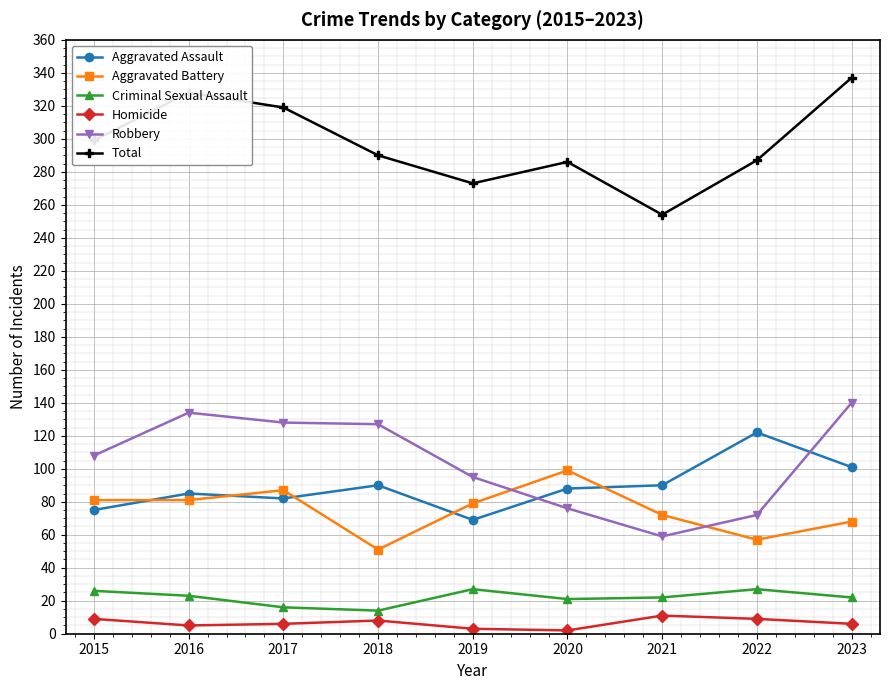

Which series has the largest range (max minus min)?

Total